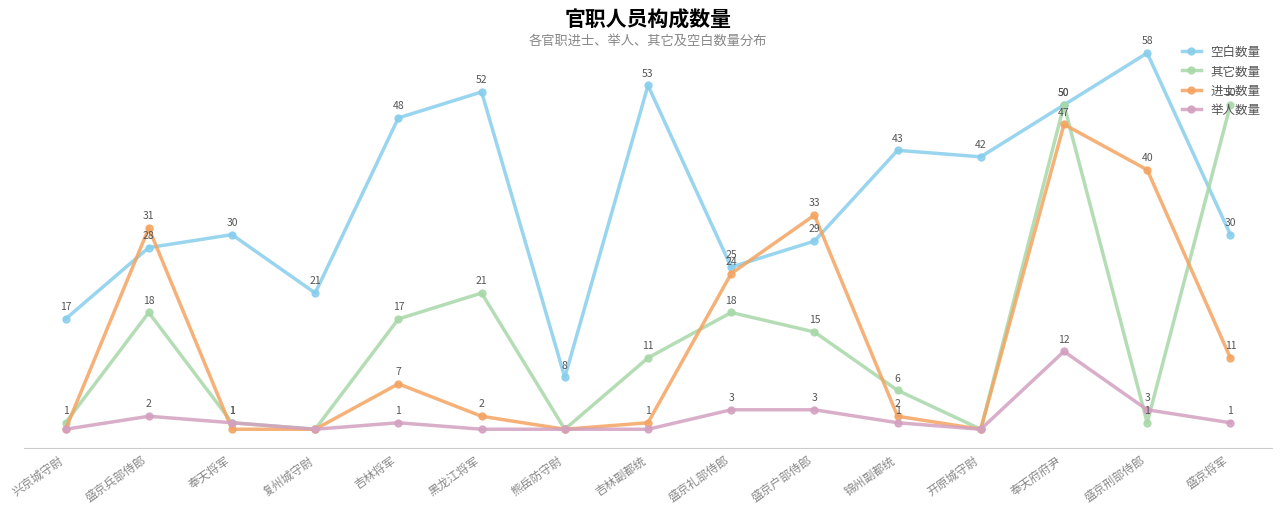

True or false: 举人数量 has more than 0 points higher than both neighbors.

True